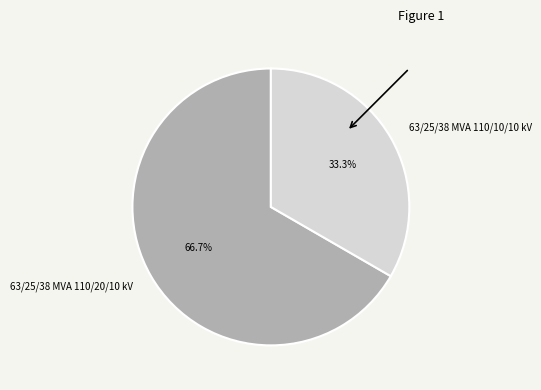

How many slices are in this pie chart?

2